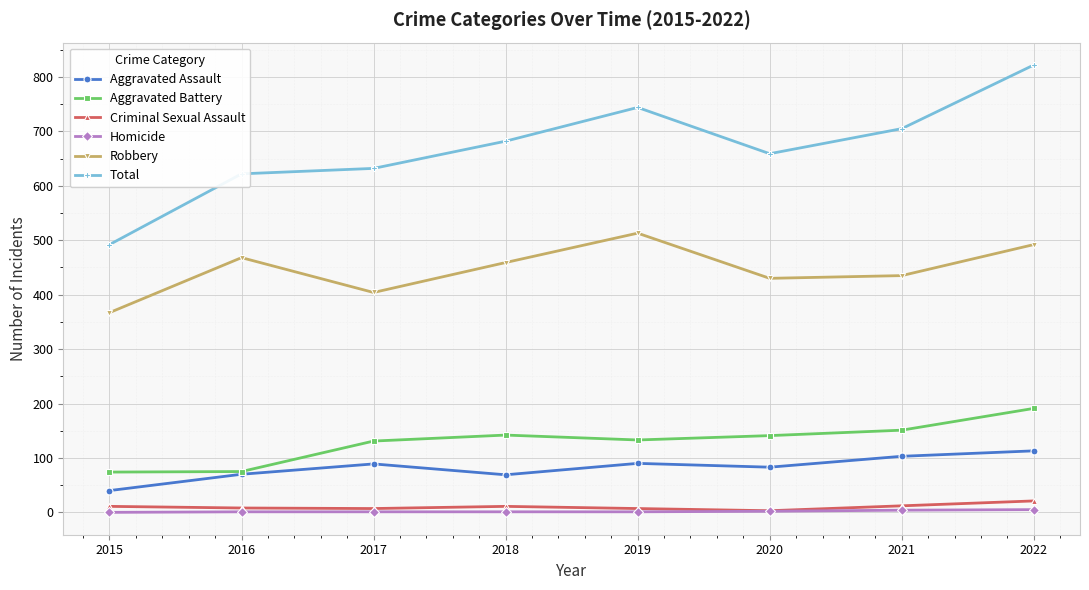

At how many categories does at least one series exceed 699?

3